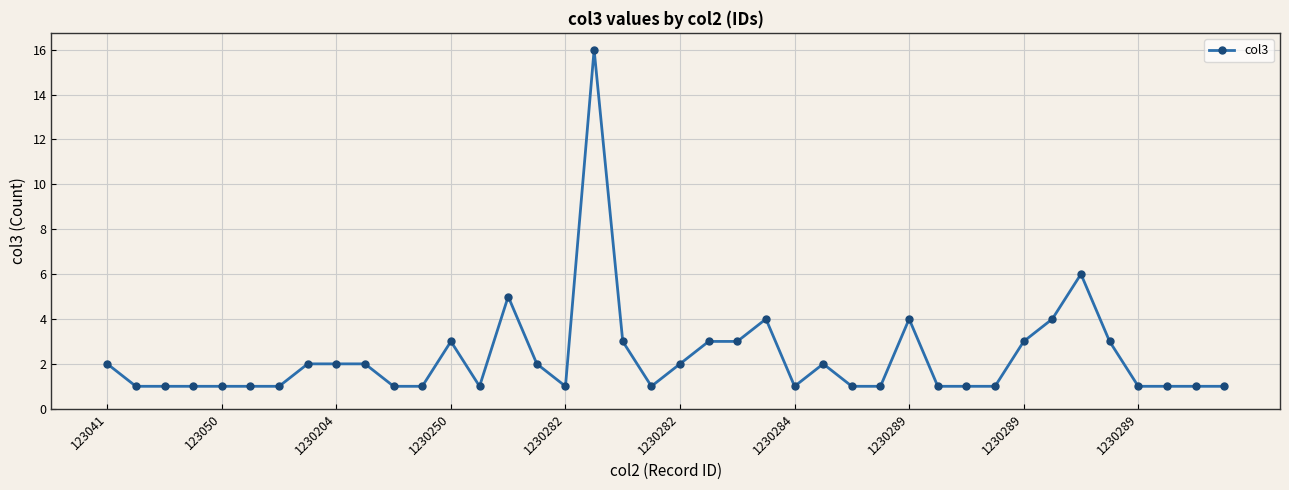

What is the value of the 28th point from the left?

1